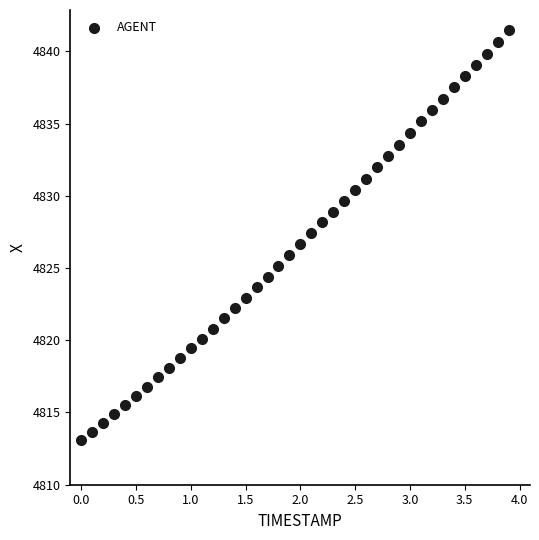

What is the range of Y values (max minus min)?

28.3